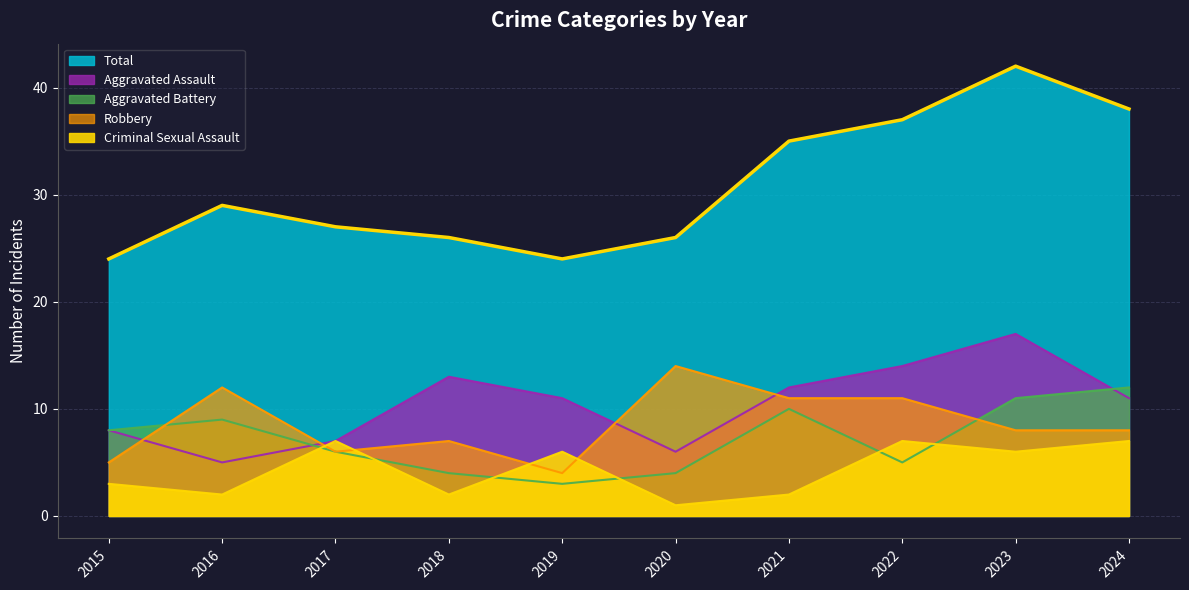

At which label does Total first exceed 29?

2021